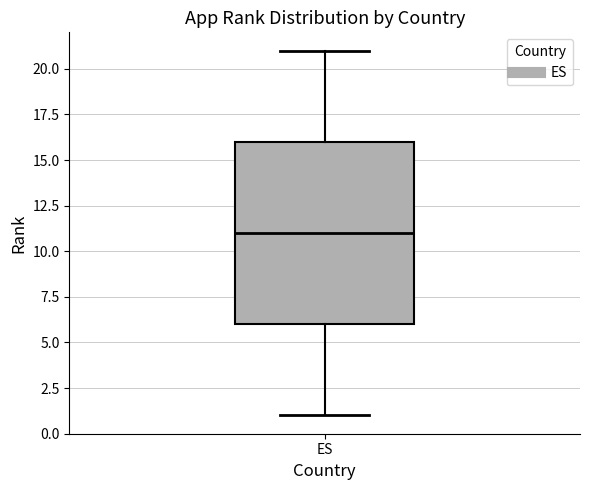

Transcribe this box plot: give where the median line is, the range the box spans, and where the two whiskers end, as read against the y-axis. The values are not printed on the chart, so give them approximately, as read against the axis.

median 11, box 6 to 16, whiskers 1 to 21